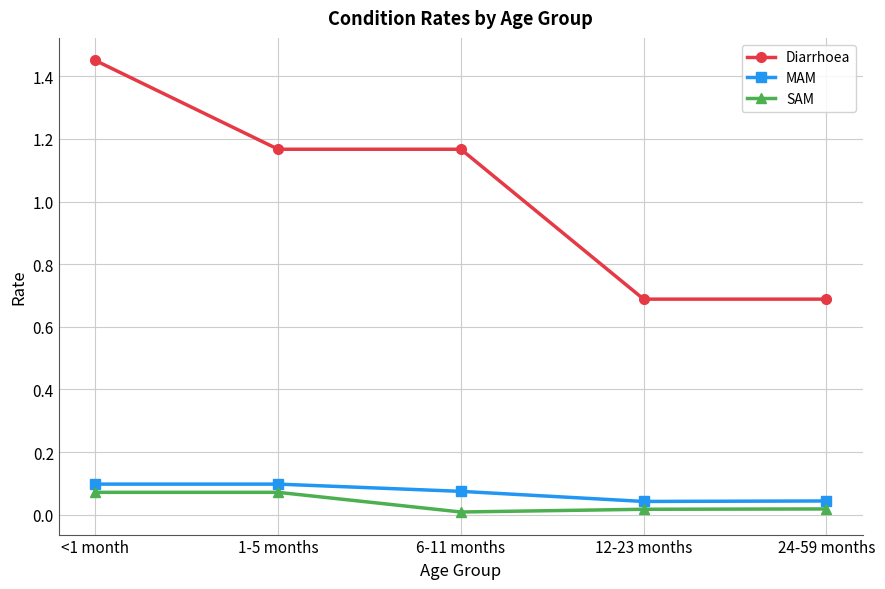

What is the spread (max minus min) of values at <1 month?

1.4